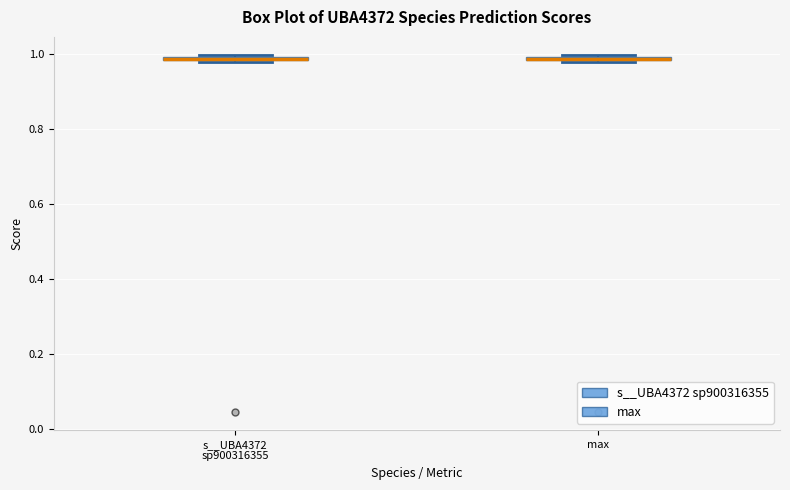

Where is the lower edge of the box for s__UBA4372 sp900316355 on the y-axis? The values are not printed on the chart, so give them approximately, as read against the axis.

0.98